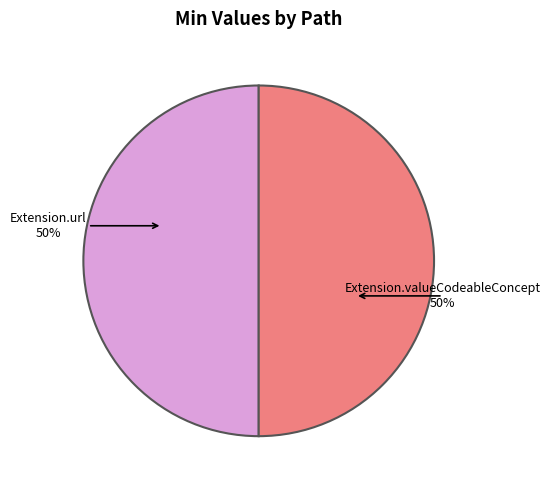

The Extension.valueCodeableConcept slice represents 43% of the pie. True or false?

False